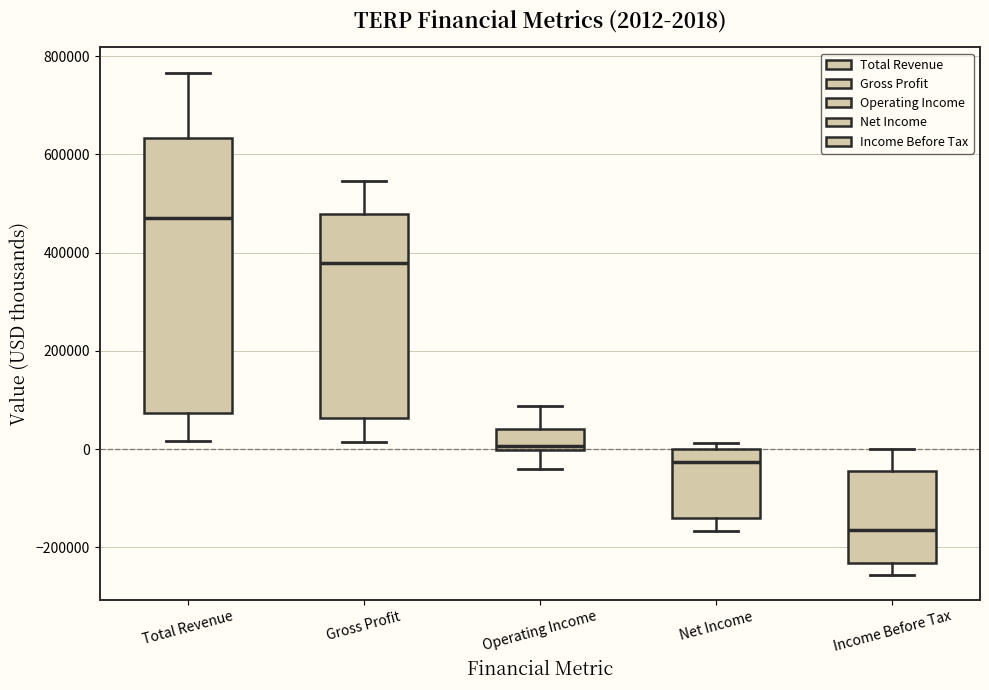

Which box is the tallest, from its lower edge to its upper edge?

Total Revenue